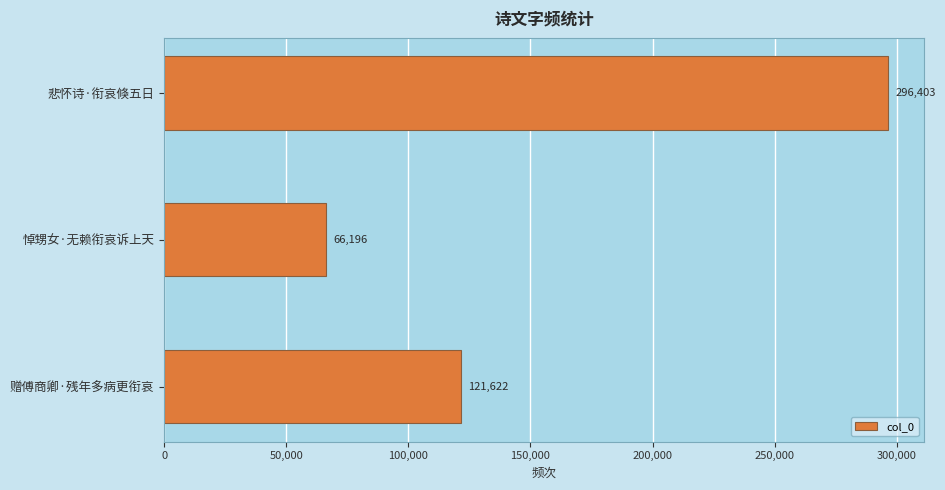

Reading top to bottom, what are all the values shown in this chart?

悲怀诗·衔哀倏五日=296403	悼甥女·无赖衔哀诉上天=66196	赠傅商卿·残年多病更衔哀=121622